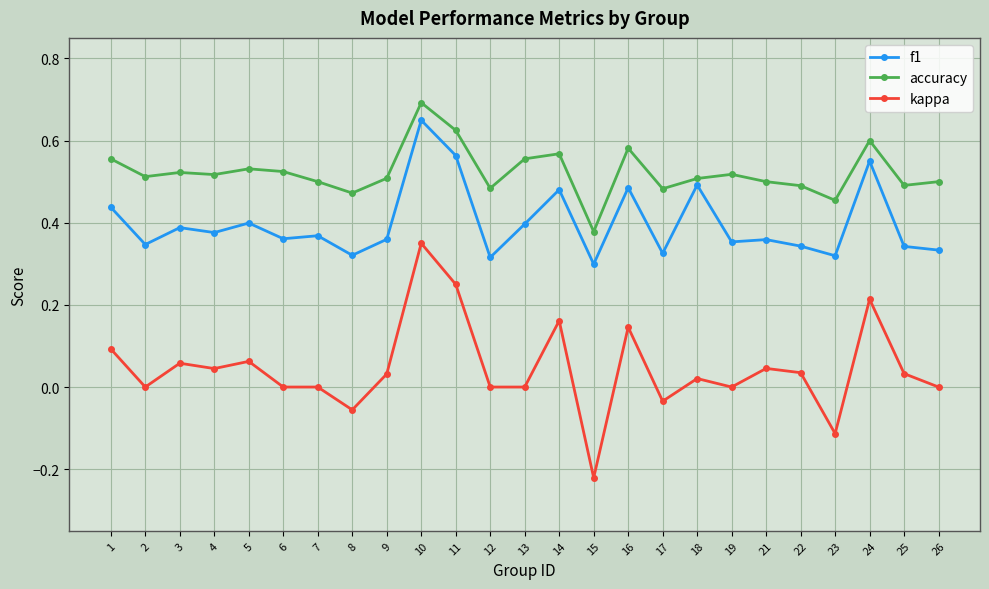

Rank the series by their average value, from highest to lowest.

accuracy, f1, kappa